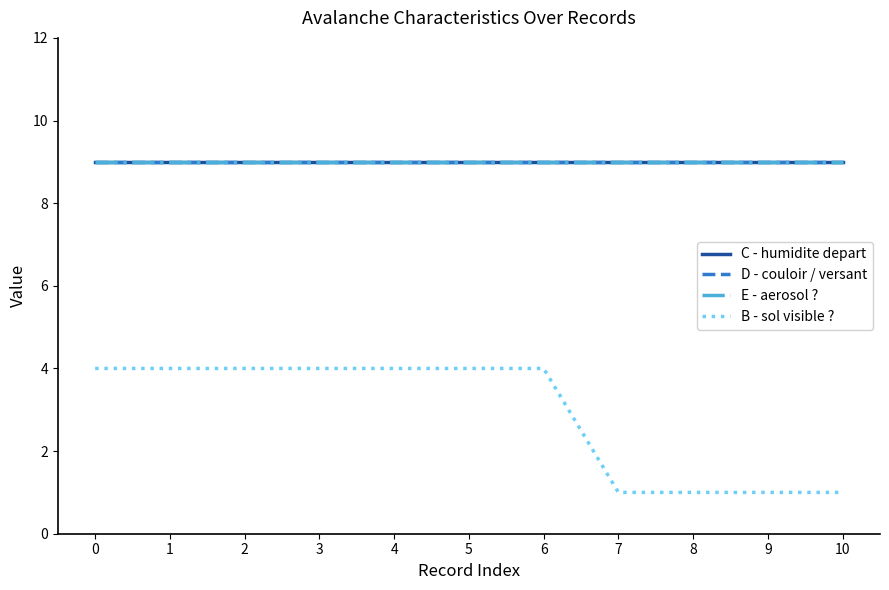

The value of E - aerosol ? at 5 is 9. True or false?

True